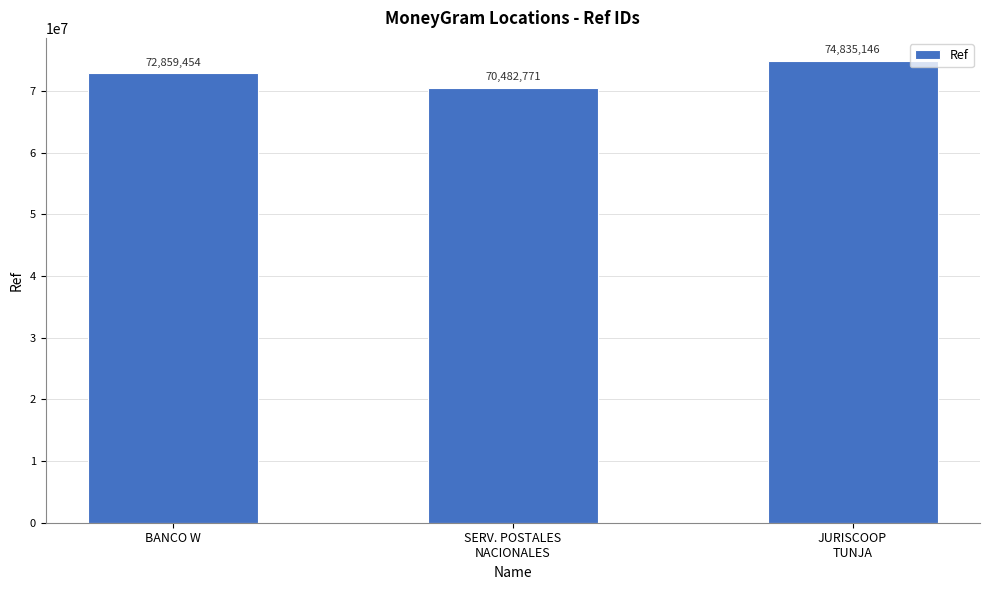

What is the label of the 2nd bar from the left?

SERV. POSTALES
NACIONALES